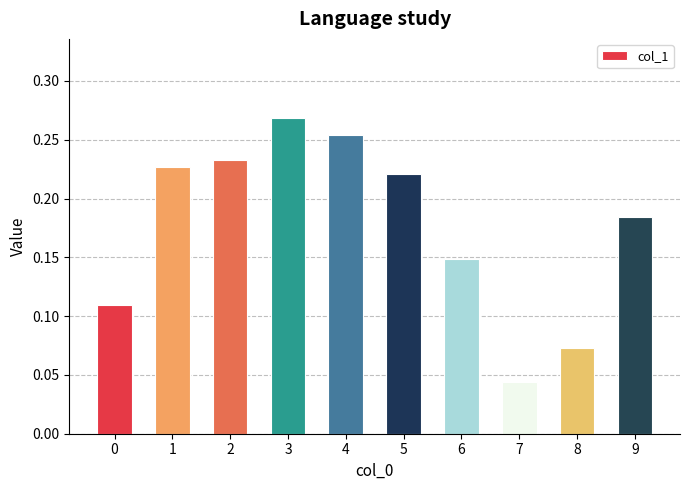

The chart shows a value of 0.4 at 4. True or false?

False